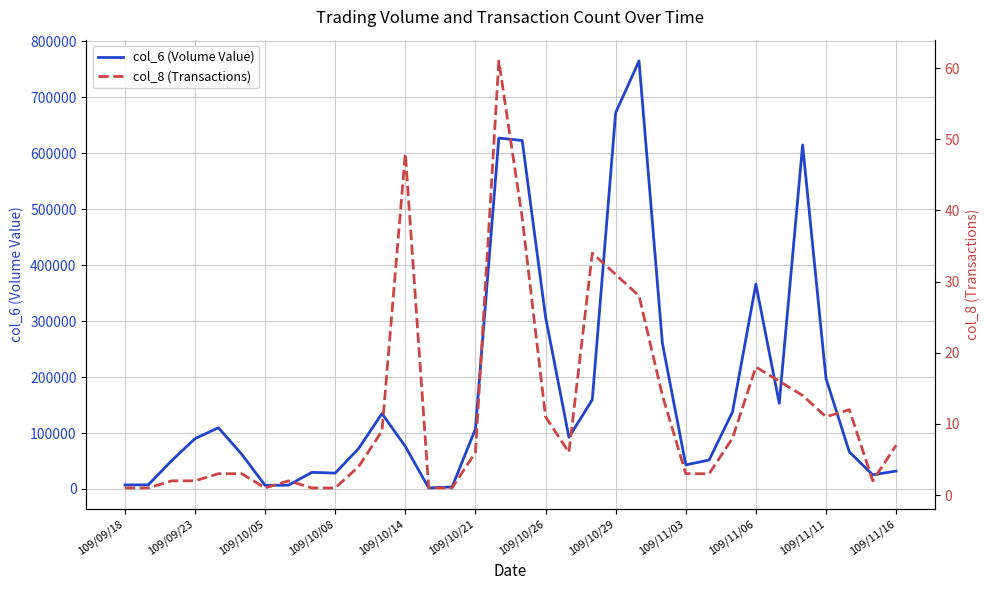

What is the value of the col_6 (Volume Value) point at the 30th from the left?

614880